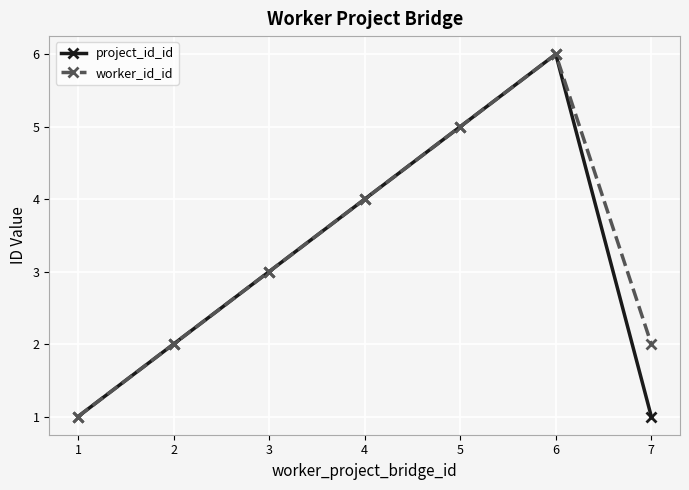

True or false: project_id_id has more than 0 interior local peaks.

True